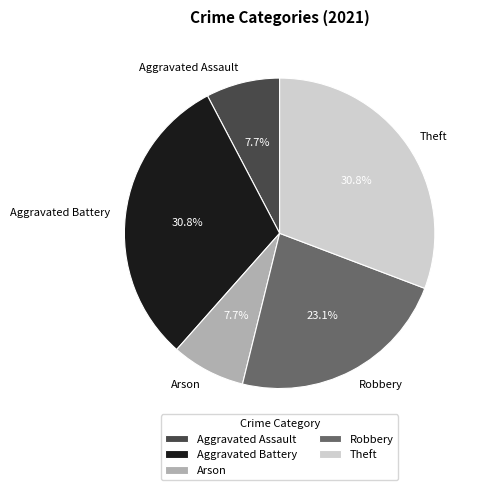

Between Arson and Aggravated Battery, which is larger?

Aggravated Battery